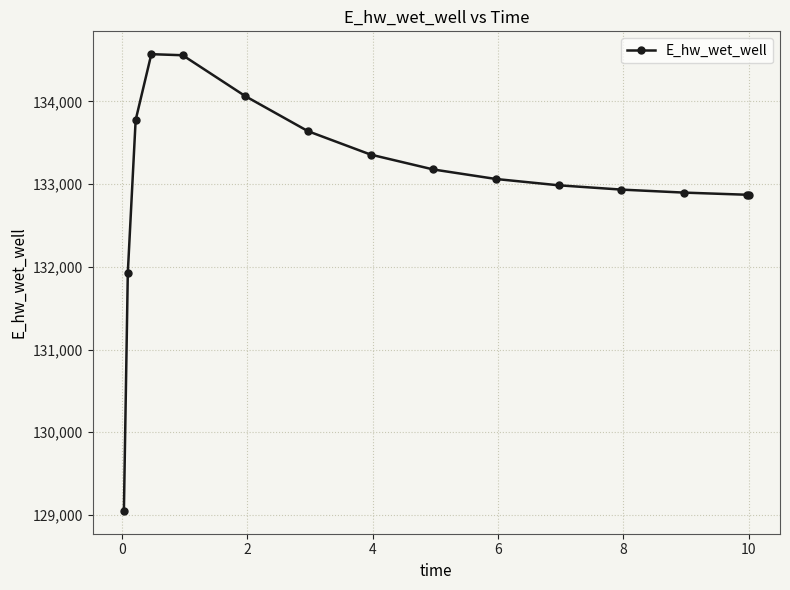

Does the chart have visible grid lines?

Yes